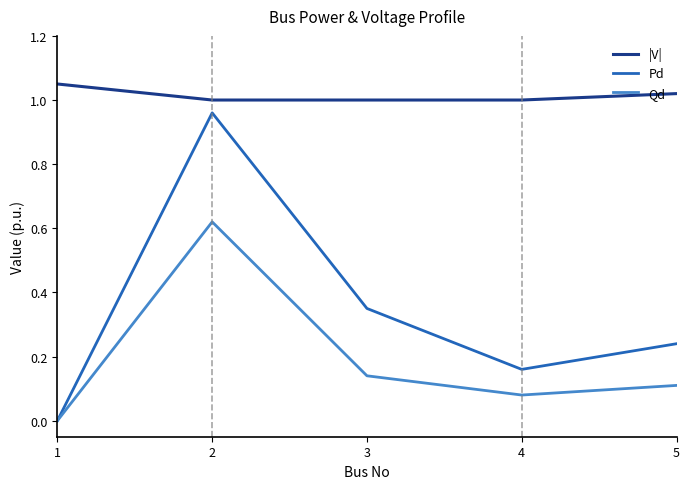

Is the value of Qd at 2 greater than the value of Pd at 5?

Yes